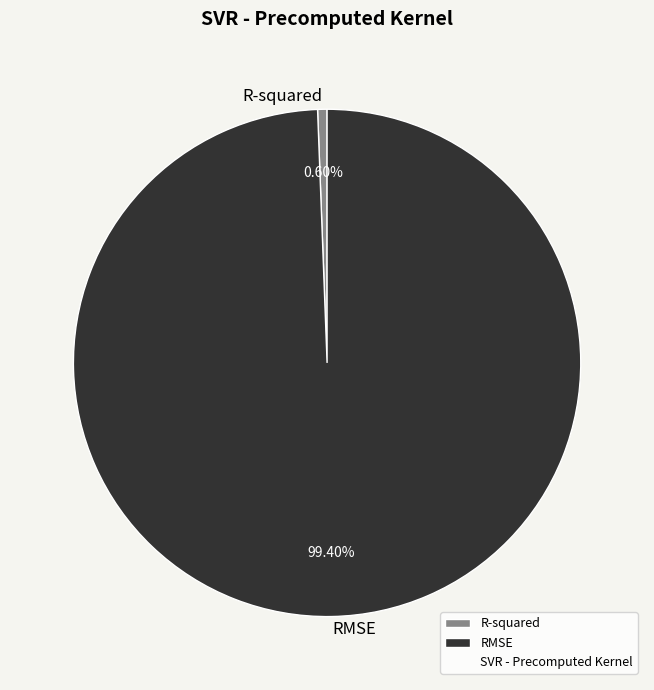

What is the largest slice in the pie chart?

RMSE